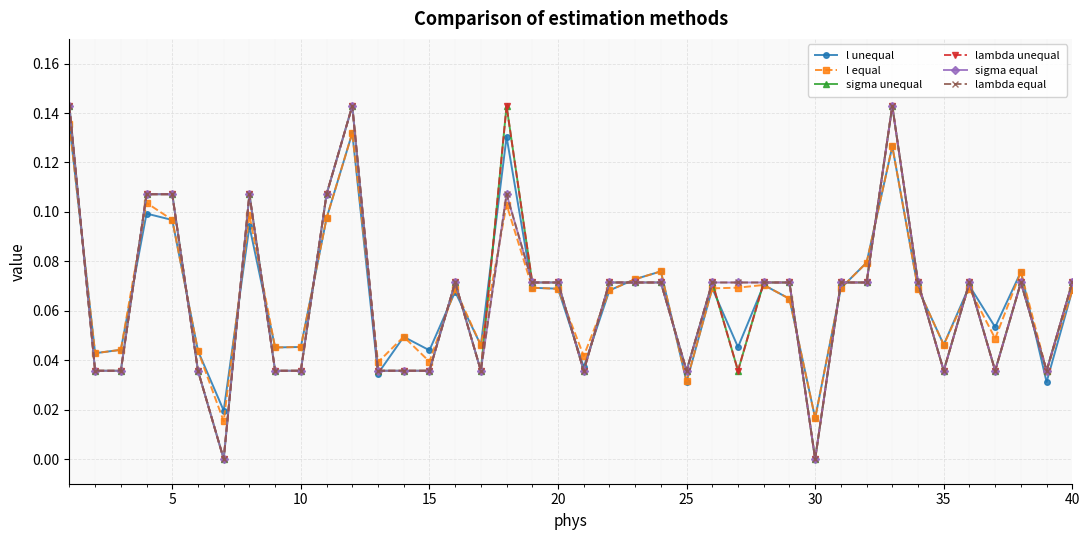

Where is sigma equal nearest to the value 0?

30